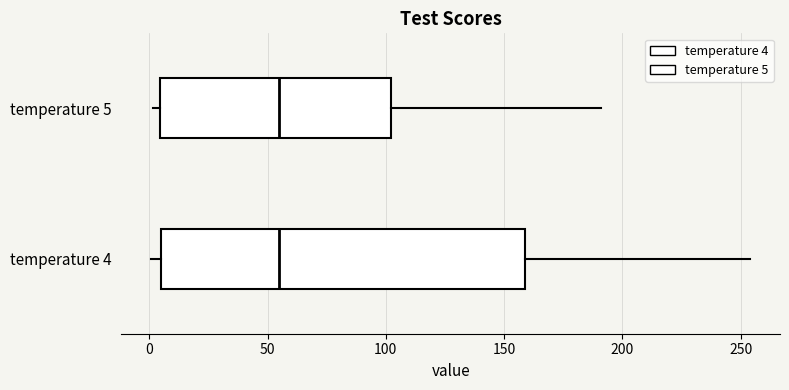

Where does the right whisker of the box for temperature 5 end on the x-axis? The values are not printed on the chart, so give them approximately, as read against the axis.

190